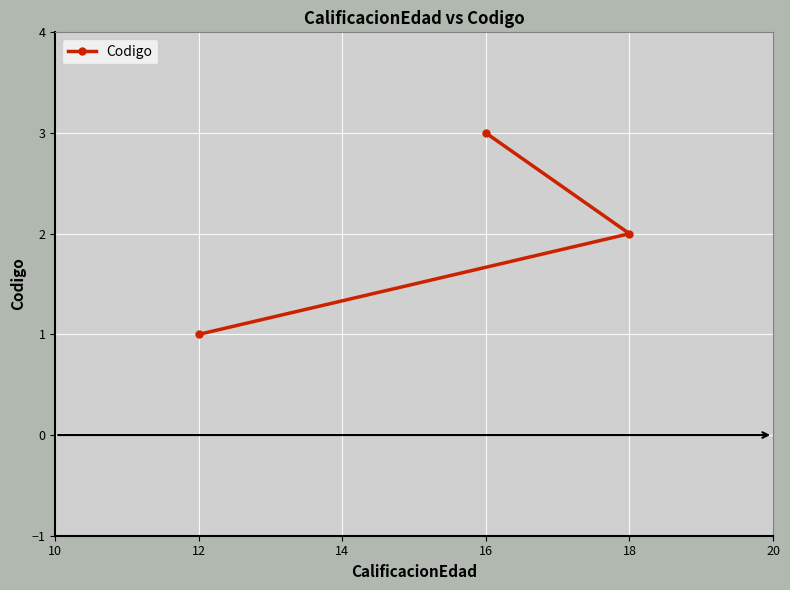

What is the sum of the values at 12 and 16?

4